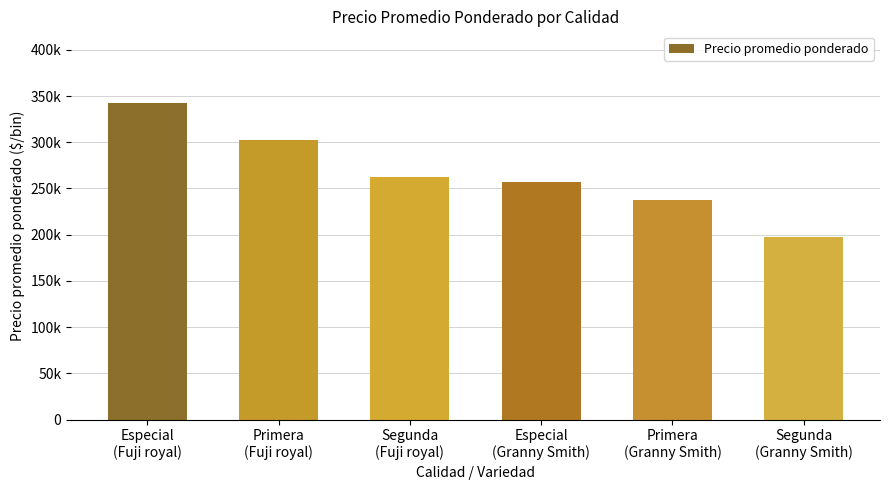

Are the bars horizontal?

No